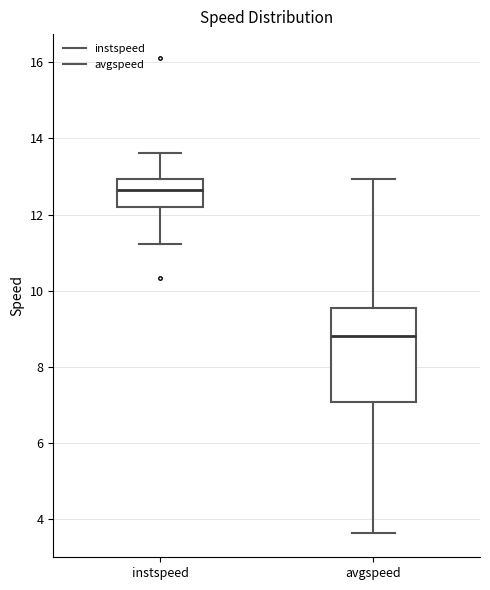

Reading left to right, read every box against the y-axis: the position of its median line, the range the box covers, and the ends of its whiskers. The values are not printed on the chart, so give them approximately, as read against the axis.

instspeed: median 12.6, box 12.2 to 13.0, whiskers 11.2 to 13.6
avgspeed: median 8.8, box 7.0 to 9.6, whiskers 3.6 to 13.0